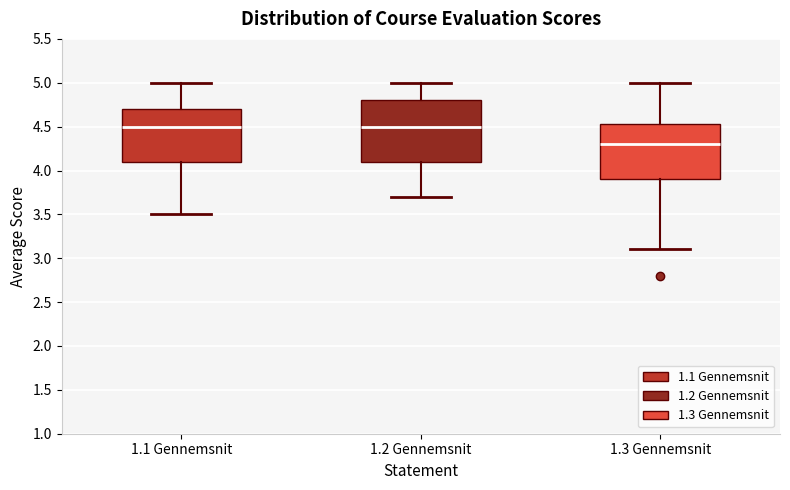

Which box is the tallest, from its lower edge to its upper edge?

1.2 Gennemsnit